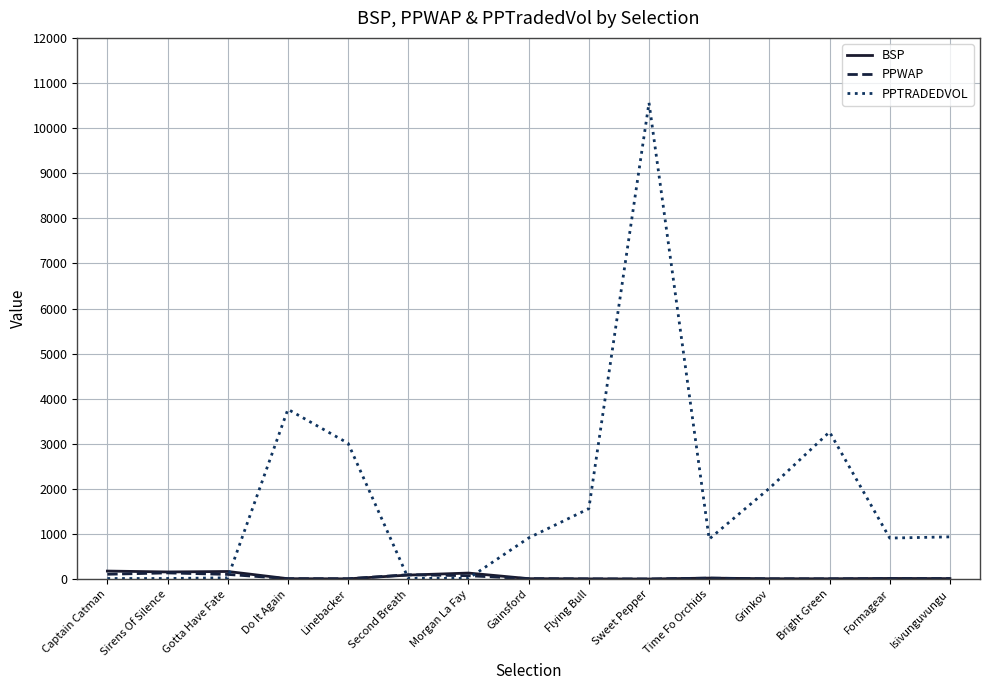

At which label does BSP first exceed 11?

Captain Catman